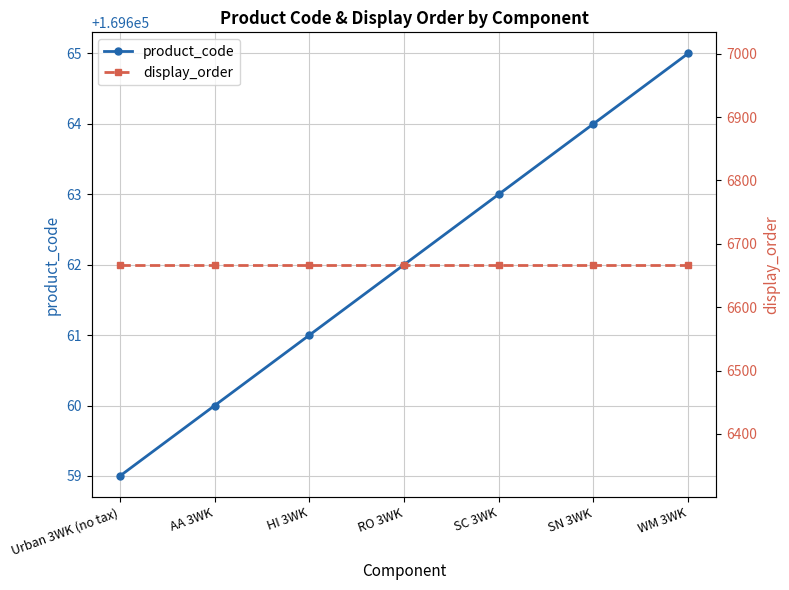

Is it true that display_order equals 6667 at RO 3WK?

True